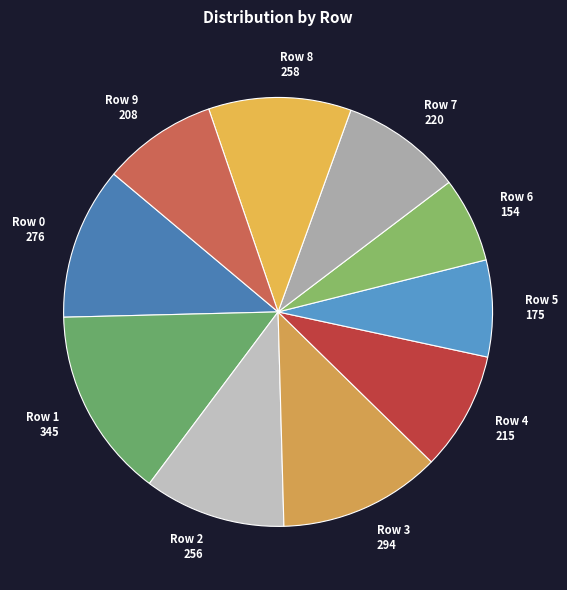

Do Row 6 and Row 8 together represent more than half of the pie?

No